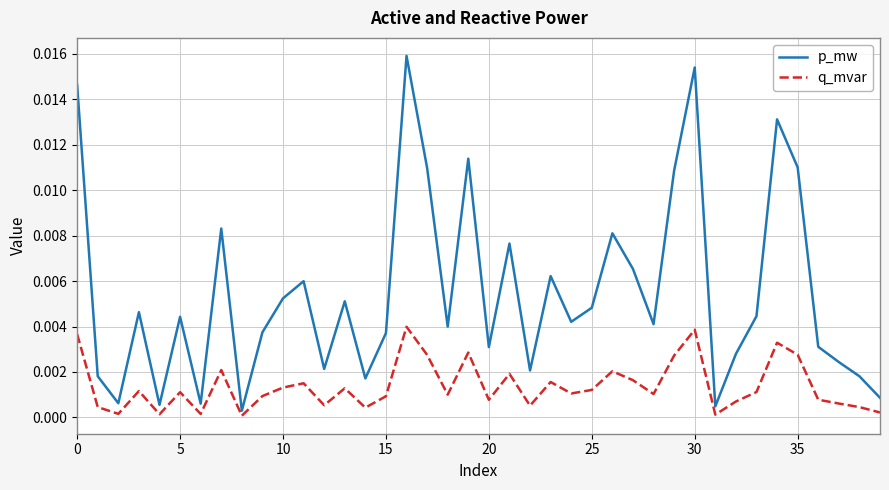

Which series has the largest total across all categories?

p_mw